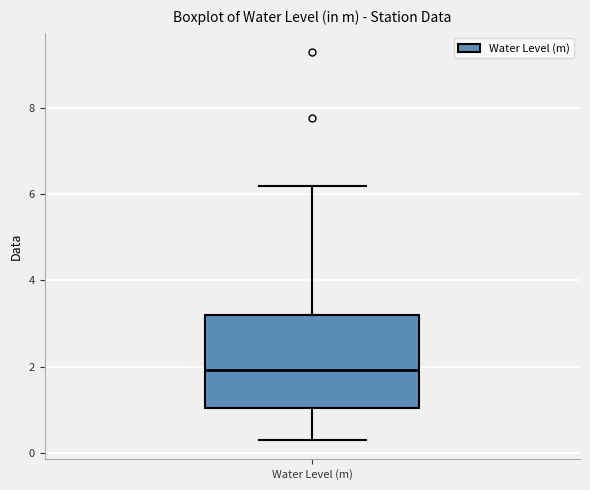

Where does the lower whisker of the box for Water Level (m) end on the y-axis? The values are not printed on the chart, so give them approximately, as read against the axis.

0.4